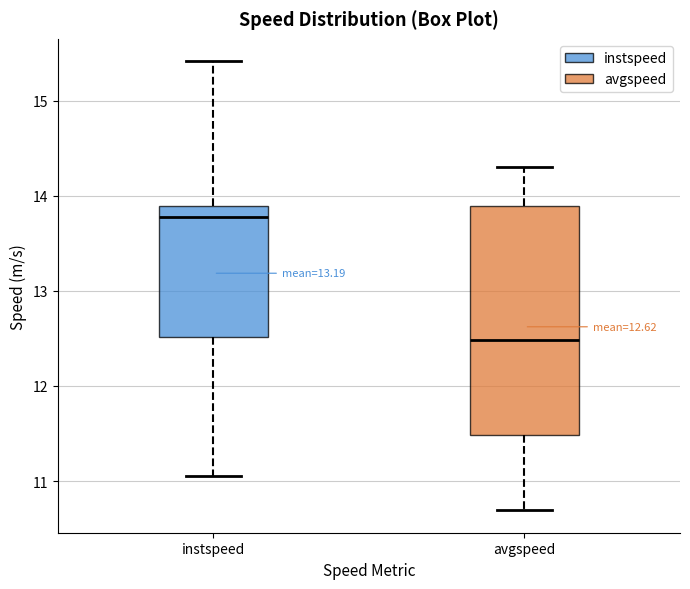

Which box's median line is the highest?

instspeed